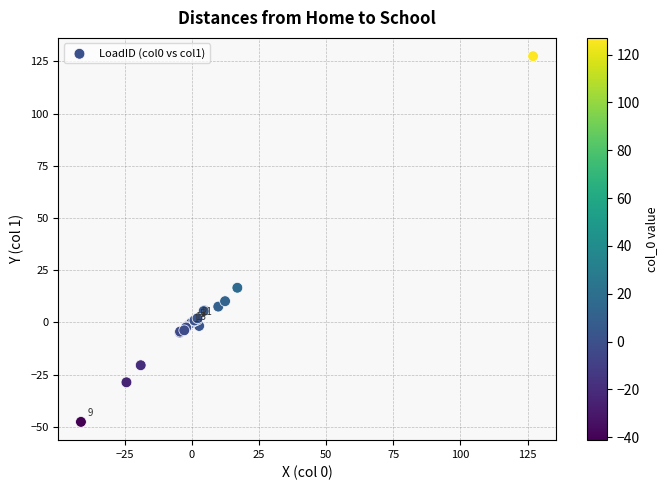

What Y value in the scatter plot is closest to 39?

16.6